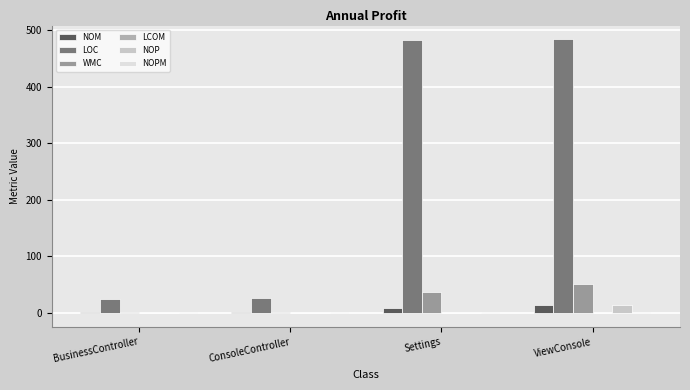

Rank the categories by NOP value from highest to lowest.

ViewConsole, BusinessController, ConsoleController, Settings